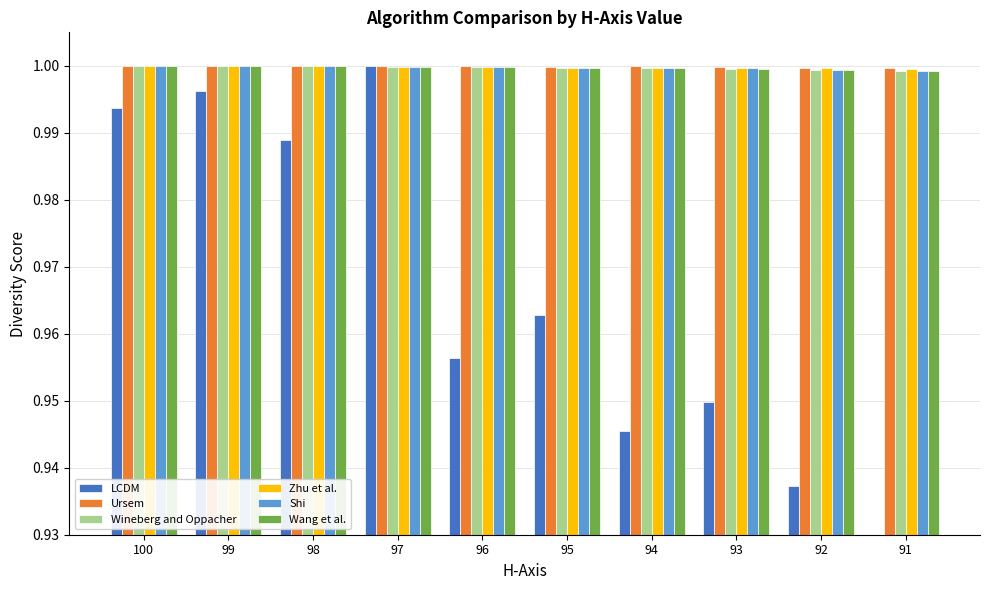

Read the Ursem value at 97.

1.0